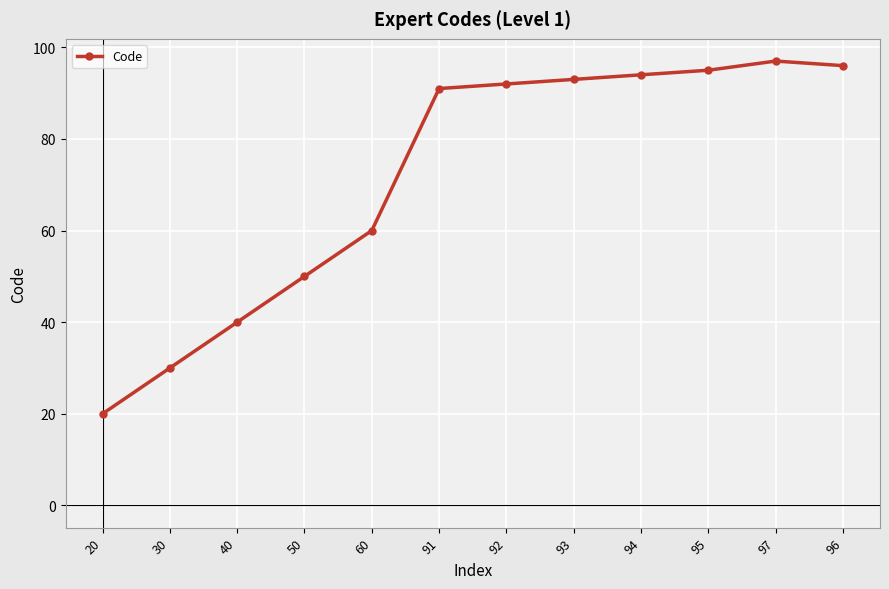

What is the sum of all values?

858